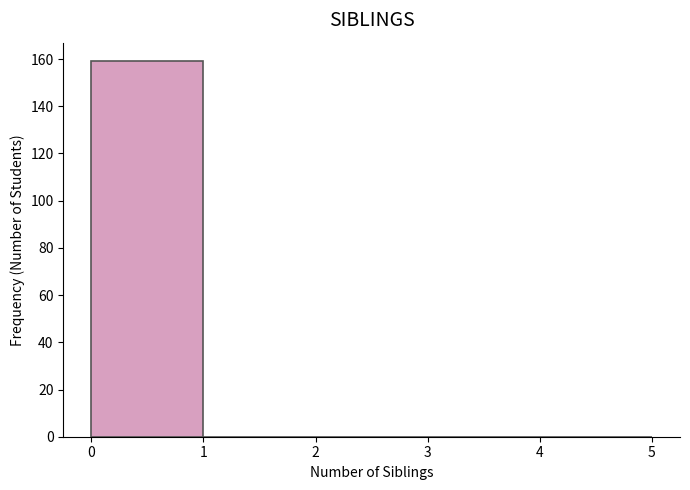

Reading left to right, transcribe this chart: for each bar, give the range it covers on the x-axis and its height. The values are not printed on the chart, so give them approximately, as read against the axis.

0 to 1: 160
1 to 2: 0
2 to 3: 0
3 to 4: 0
4 to 5: 0